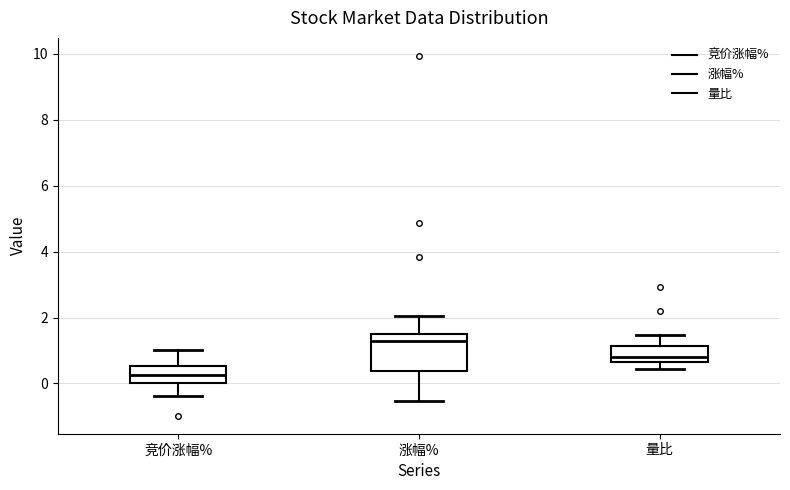

Which box's median line is the highest?

涨幅%